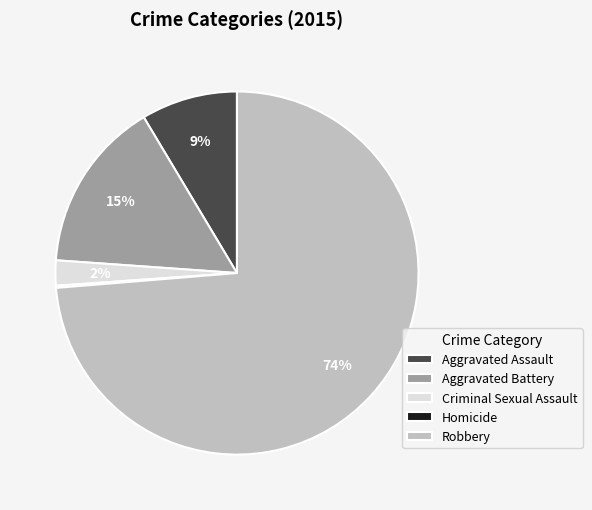

What is the majority slice?

Robbery